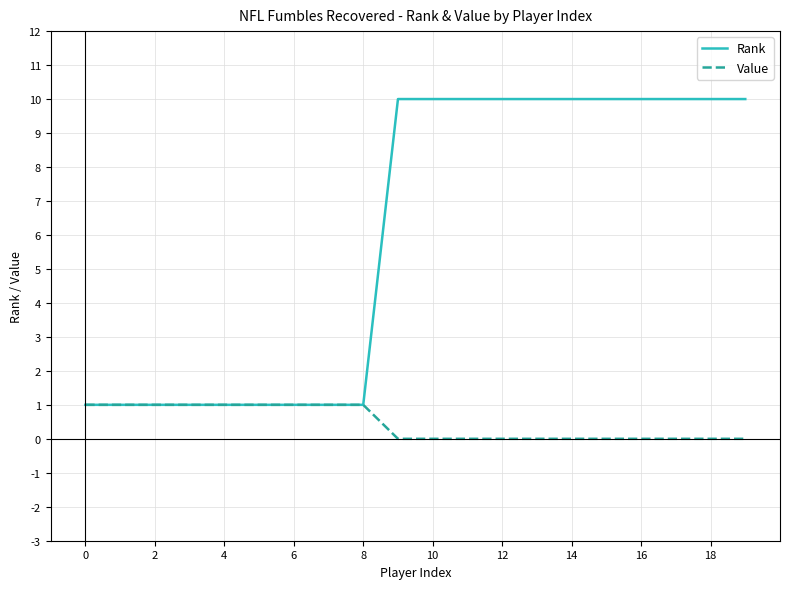

Which series has the largest total across all categories?

Rank